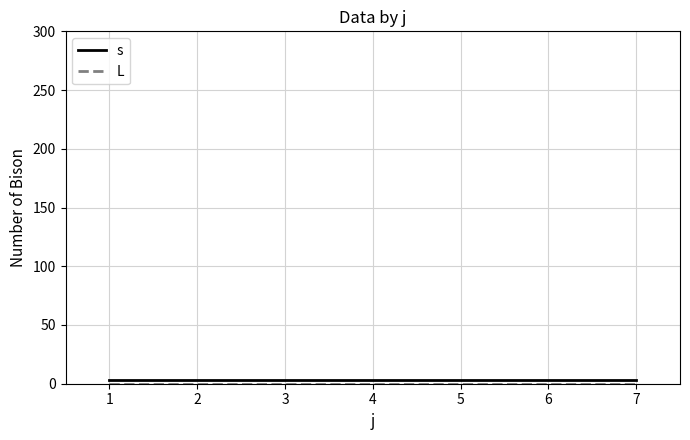

How many distinct data groups are displayed?

2